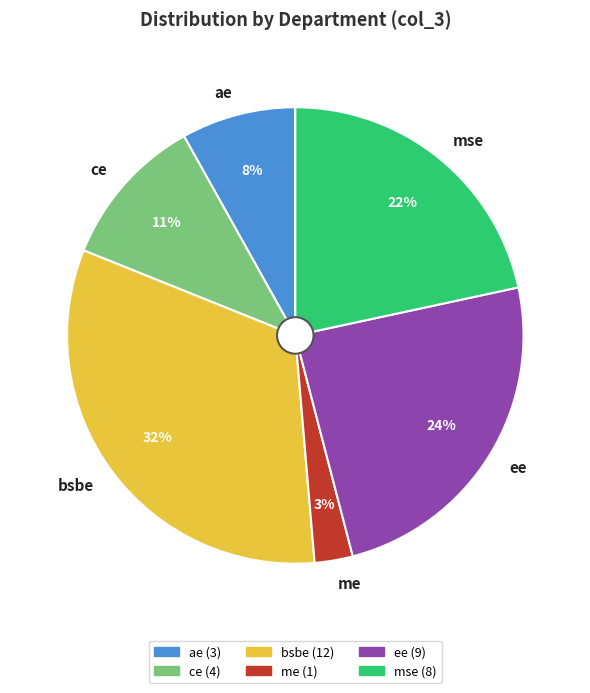

Combined, do ae and ee account for over 50%?

No